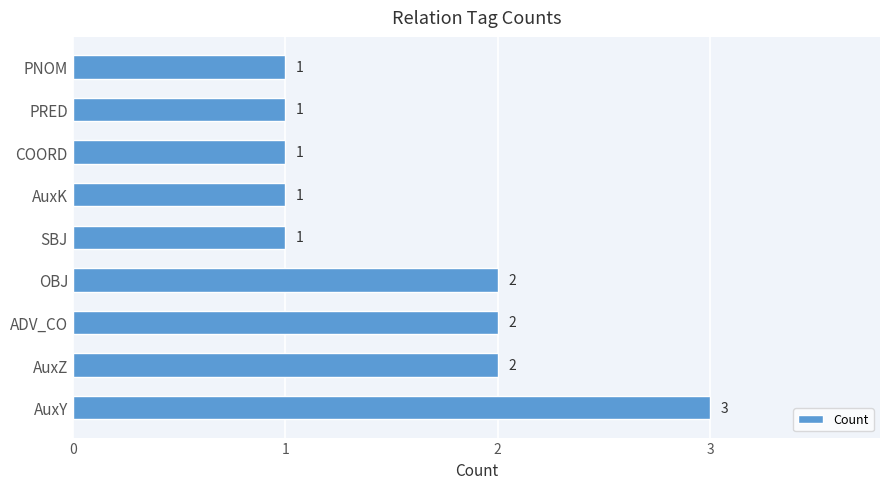

True or false: the data shows 2 at ADV_CO.

True